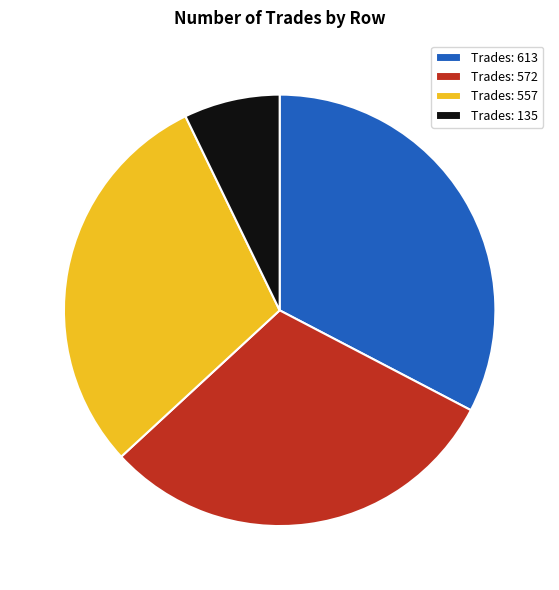

True or false: Trades: 135 accounts for 7% of the total.

True